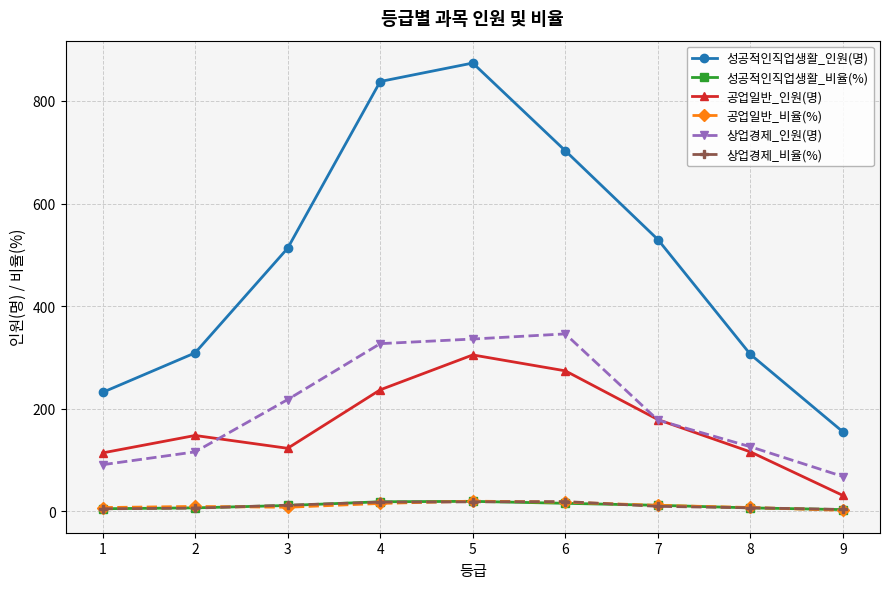

What is the sum of the 성공적인직업생활_인원(명) values at 1 and 9?

387.0